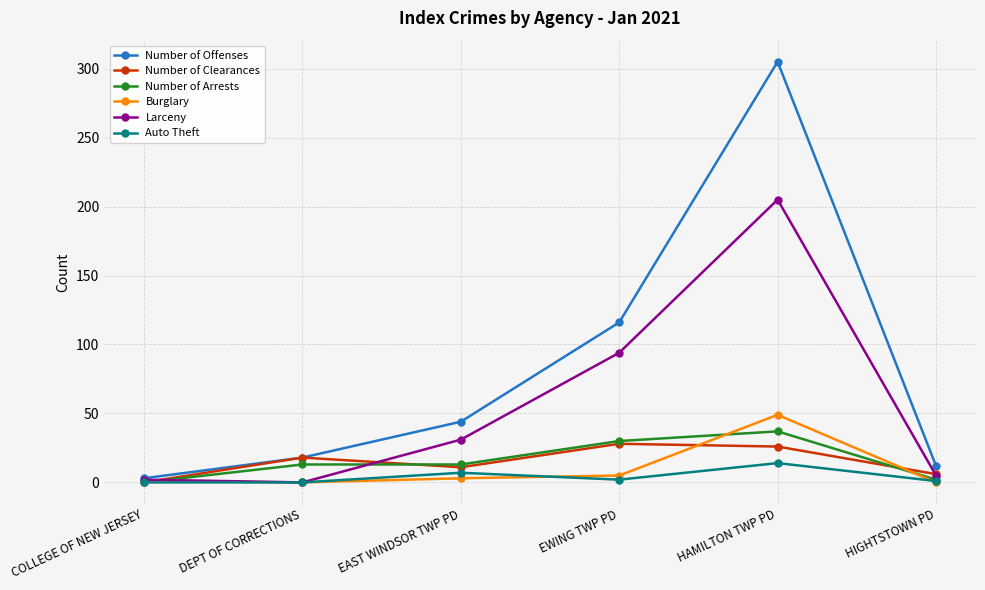

How many data points does each series have?

6